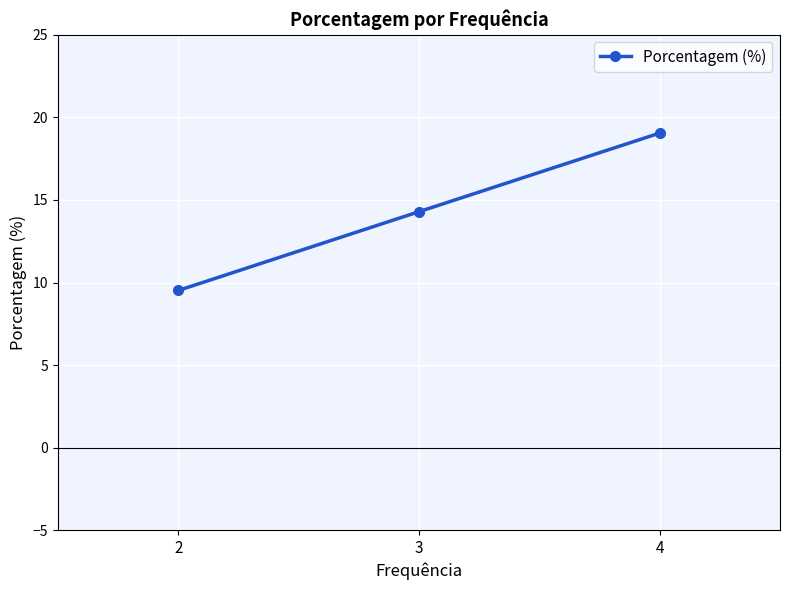

The chart shows a value of 13.0 at 4. True or false?

False